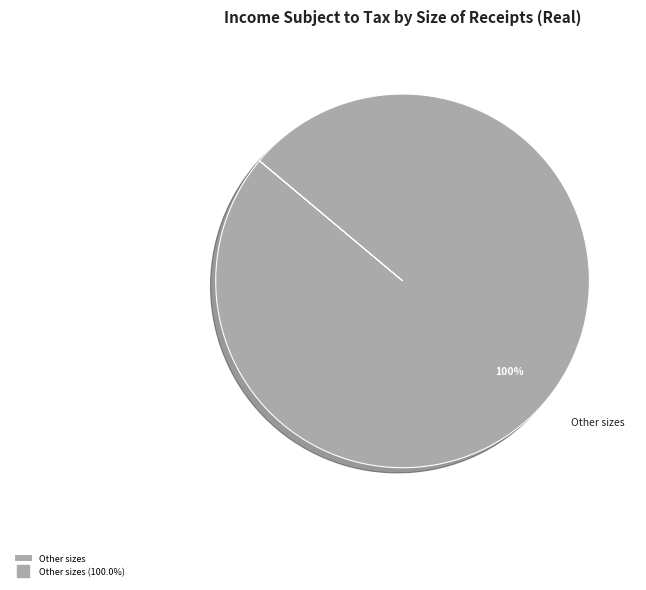

What percentage is the Other sizes slice, to the nearest percent?

100%